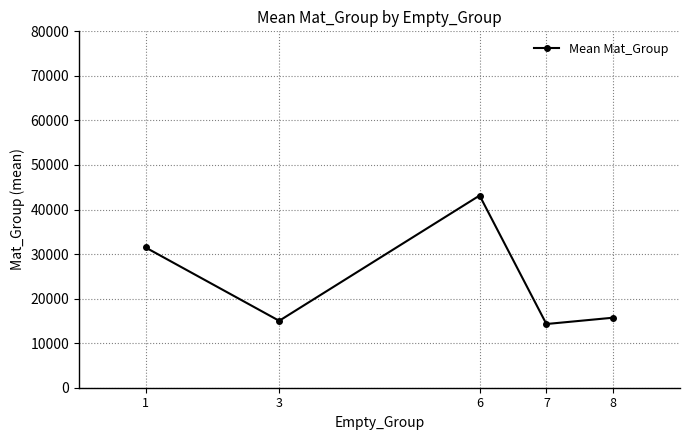

The chart shows a value of 15020.0 at 3. True or false?

True